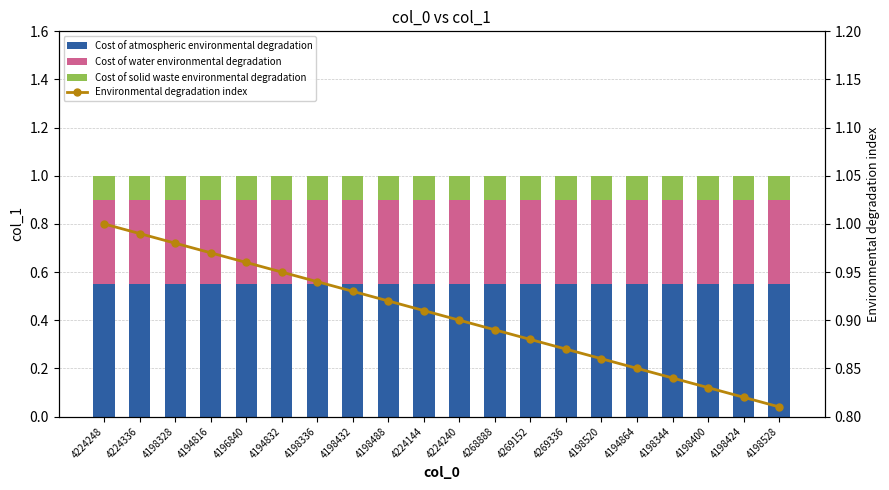

What is the maximum value shown in the chart?

1.0